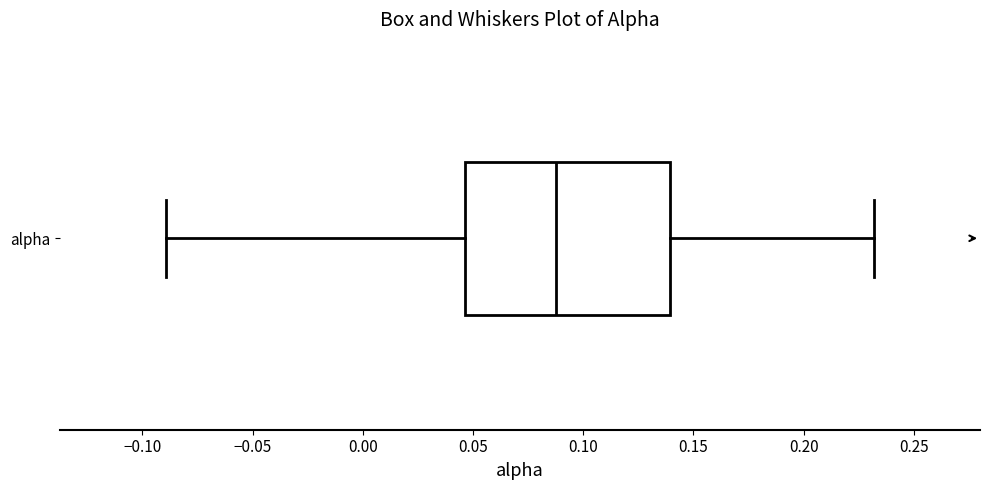

Transcribe this box plot: give where the median line is, the range the box spans, and where the two whiskers end, as read against the x-axis. The values are not printed on the chart, so give them approximately, as read against the axis.

median 0.090, box 0.045 to 0.140, whiskers -0.090 to 0.230